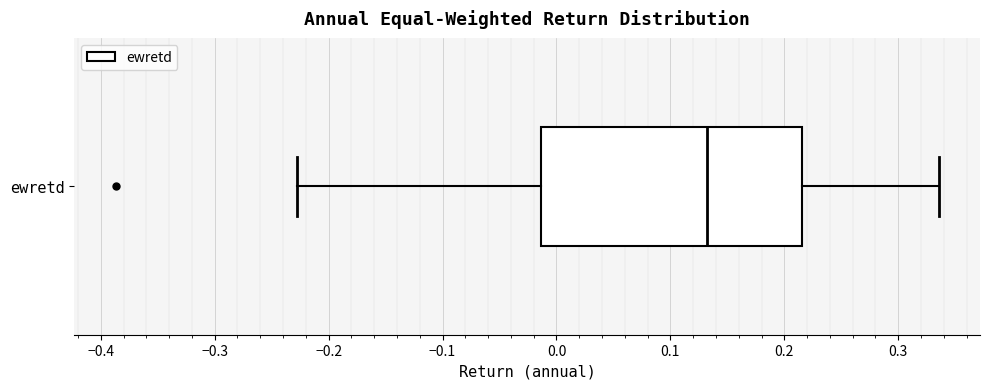

Where is the right edge of the box for ewretd on the x-axis? The values are not printed on the chart, so give them approximately, as read against the axis.

0.22